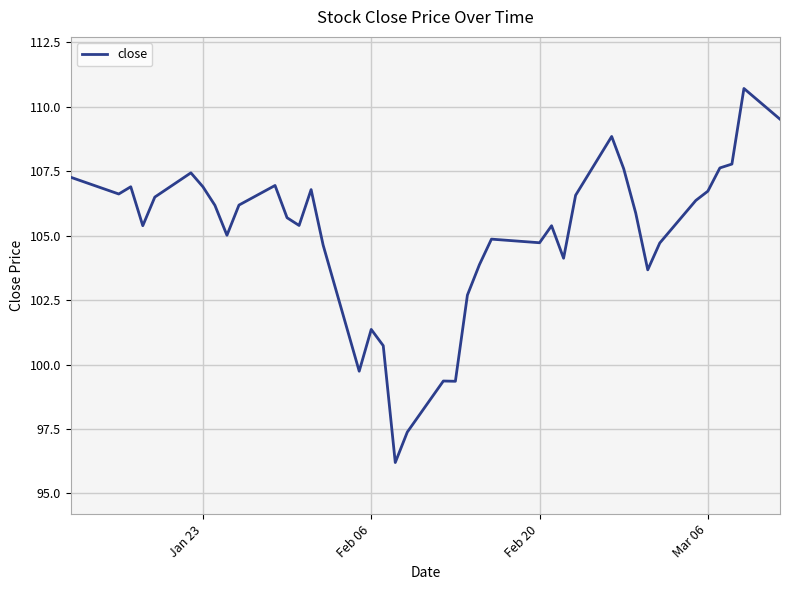

What is the difference between the maximum and minimum values?

14.5